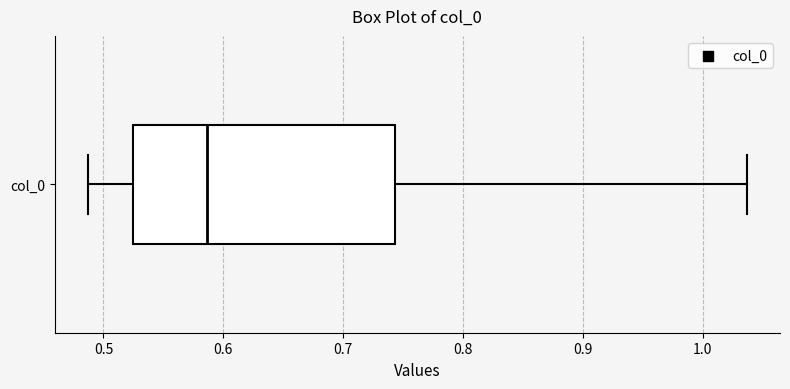

Read this box plot against the x-axis: the position of the median line, the range covered by the box, and the ends of both whiskers. The values are not printed on the chart, so give them approximately, as read against the axis.

median 0.59, box 0.52 to 0.74, whiskers 0.49 to 1.04